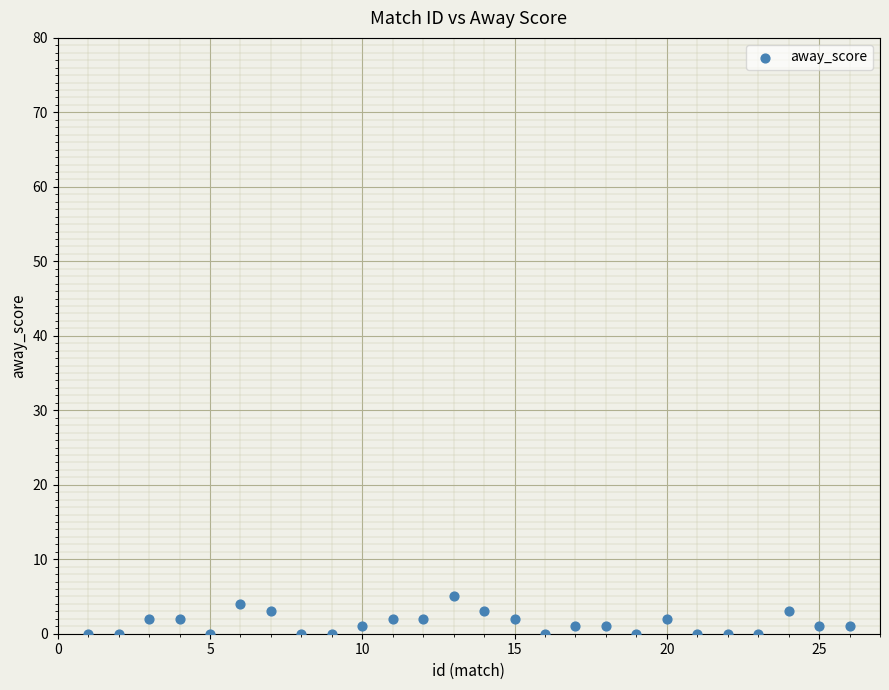

What is the range of X values (max minus min)?

25